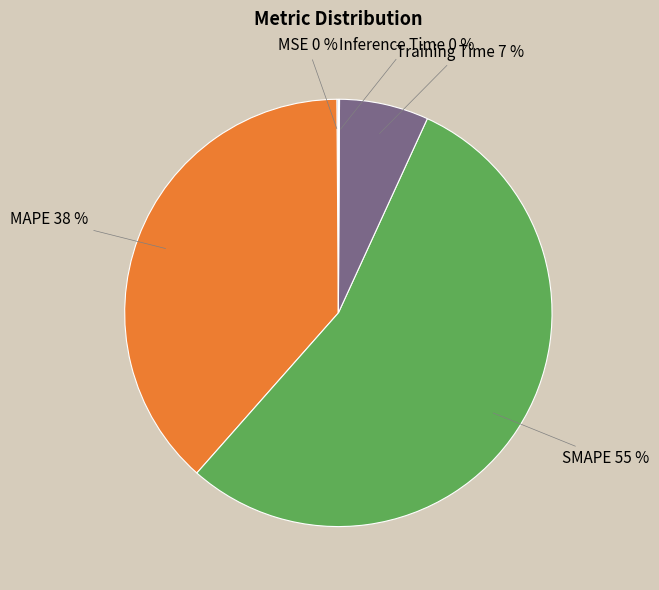

Which slice is the largest?

SMAPE